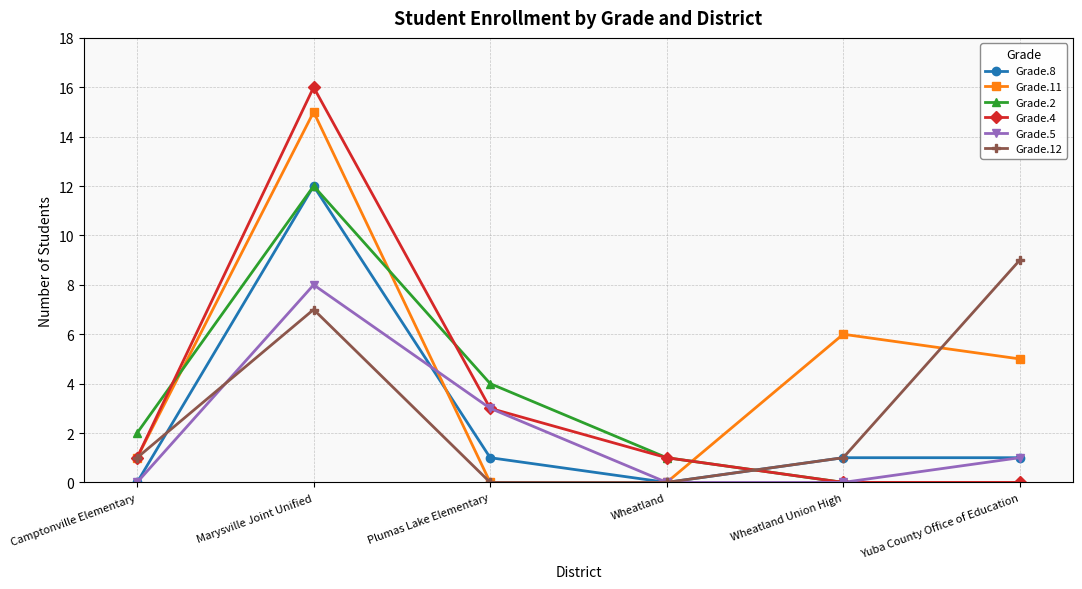

The value of Grade.12 at Marysville Joint Unified is 7. True or false?

True